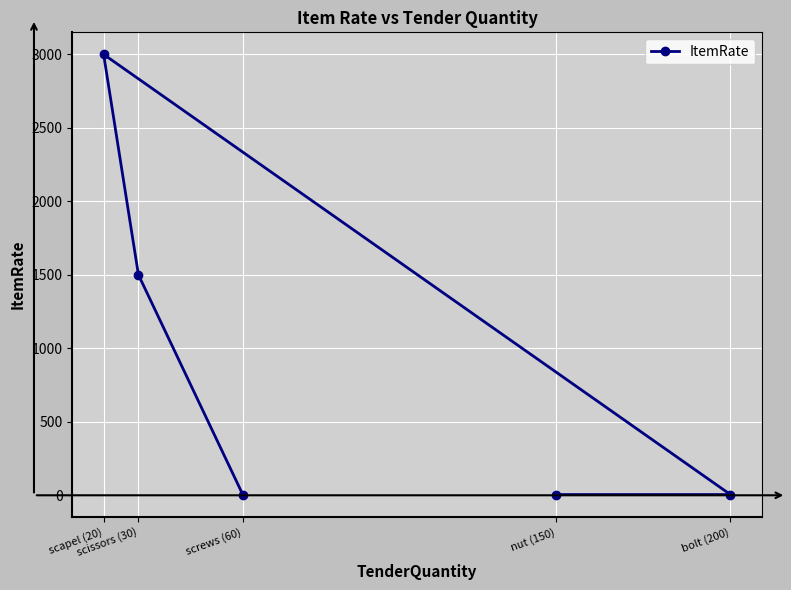

List the labels in order of value, smallest first.

screws (60), nut (150), bolt (200), scissors (30), scapel (20)